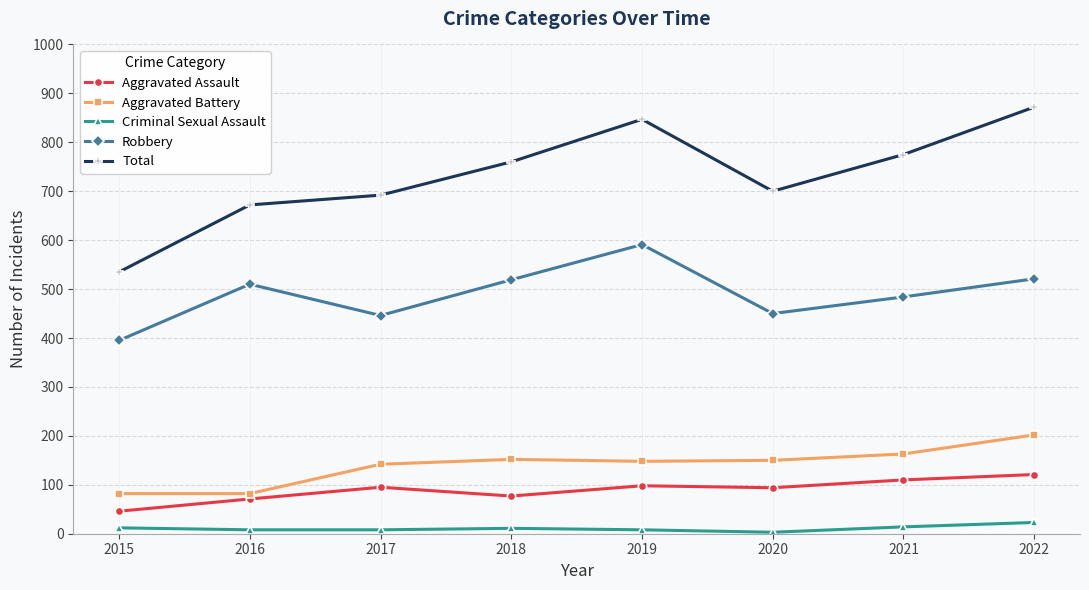

What is the highest value of the Total series?

872